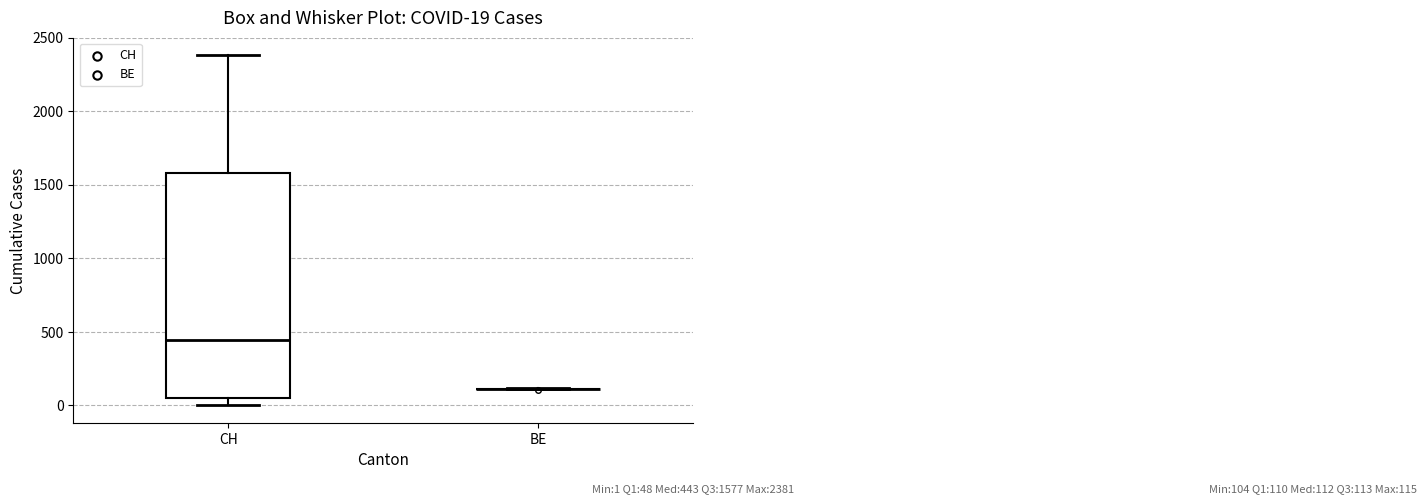

Comparing the boxes themselves (not the whiskers), which one is the tallest?

CH